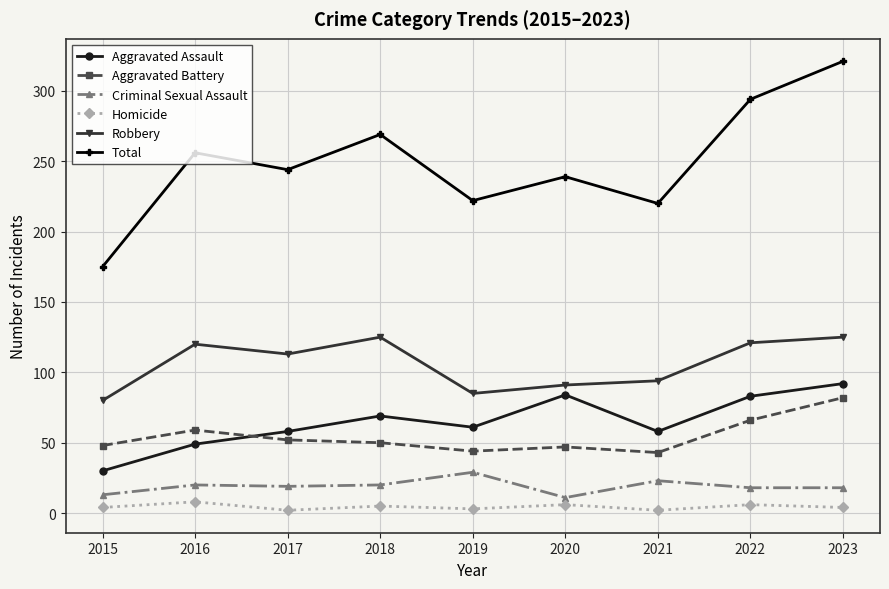

Does the chart display data point markers on the line(s)?

Yes